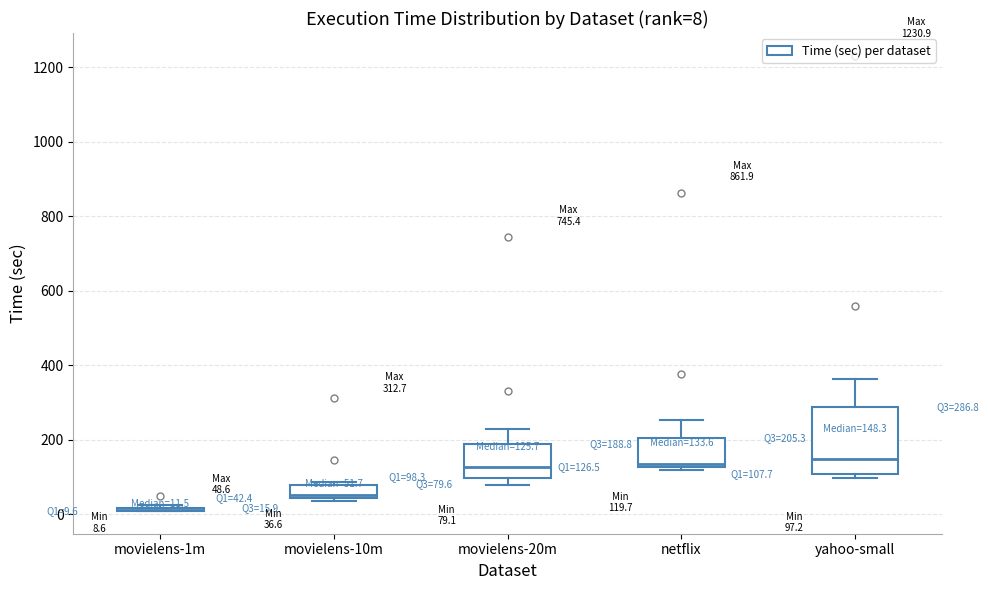

Which box is the tallest, from its lower edge to its upper edge?

yahoo-small